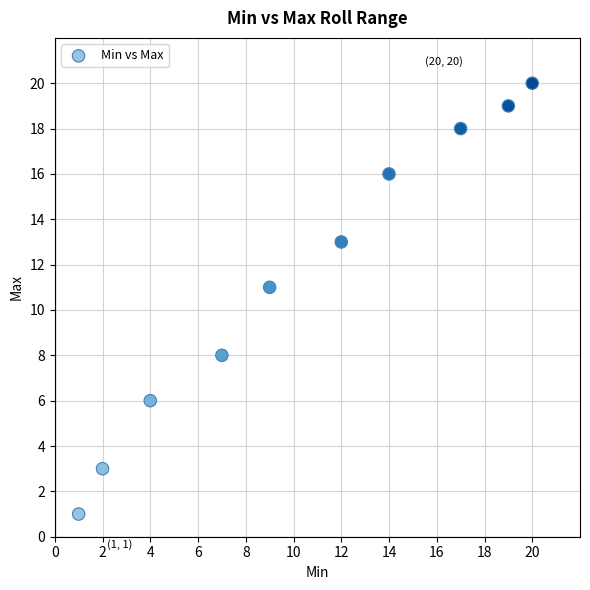

What Y value in the scatter plot is closest to 10?

11